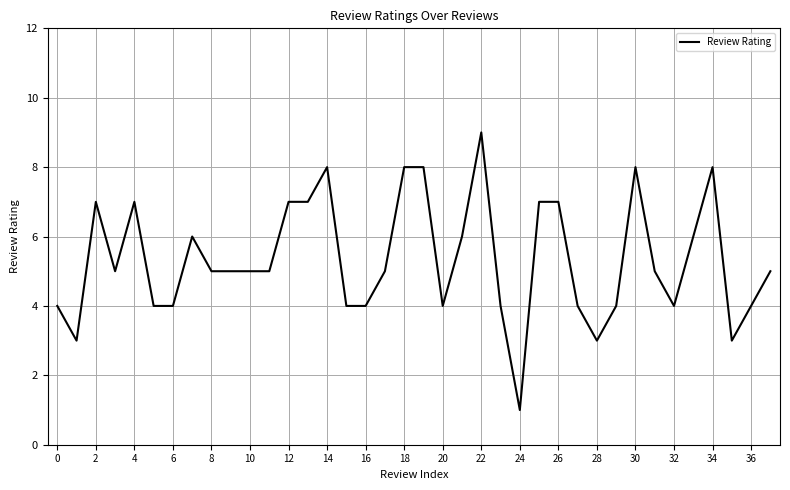

What is the difference between the maximum and minimum values?

8